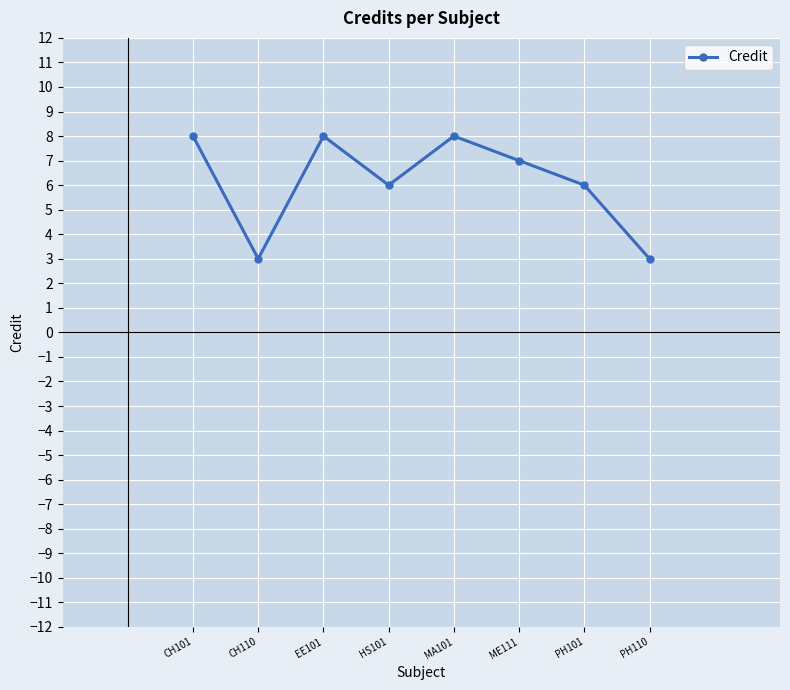

Reading right to left, what are all the values shown in this chart?

PH110=3	PH101=6	ME111=7	MA101=8	HS101=6	EE101=8	CH110=3	CH101=8